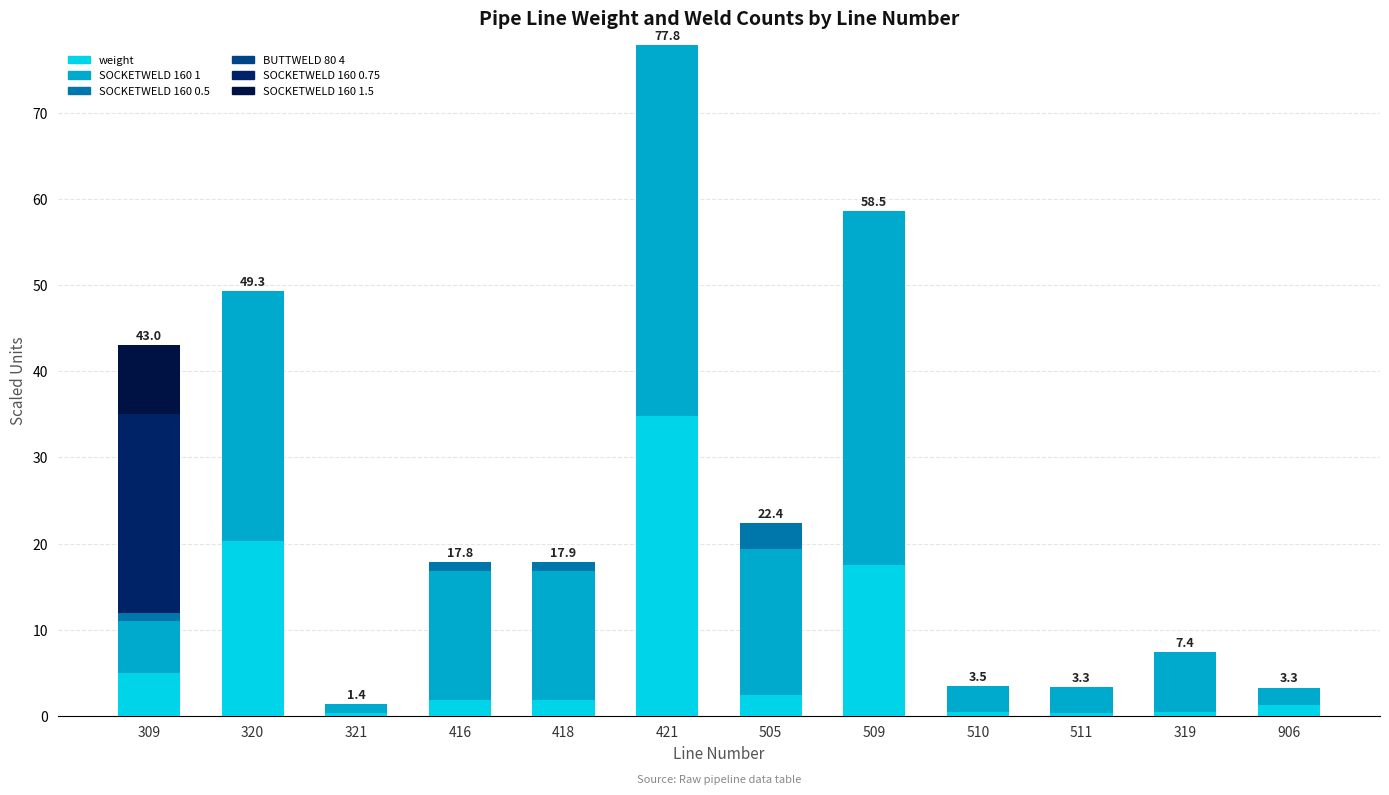

The SOCKETWELD 160 1 series shows 3.0 at 510. True or false?

True